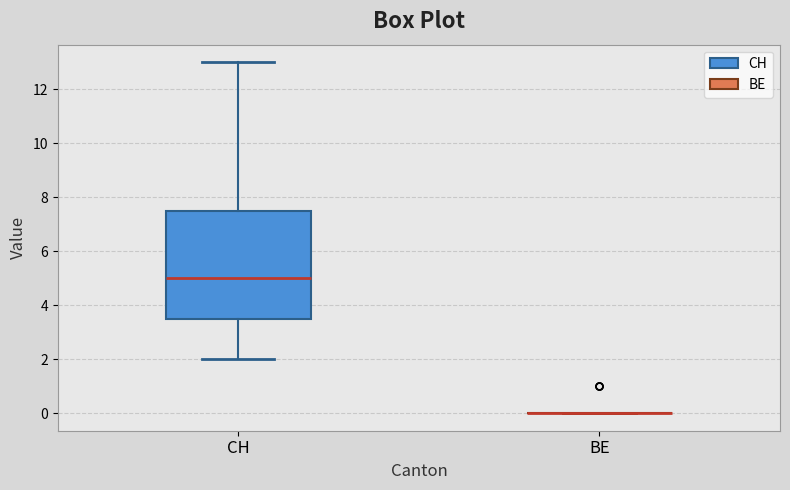

Reading left to right, read every box against the y-axis: the position of its median line, the range the box covers, and the ends of its whiskers. The values are not printed on the chart, so give them approximately, as read against the axis.

CH: median 5.0, box 3.6 to 7.6, whiskers 2.0 to 13.0
BE: box collapsed to a line at 0.0, whiskers 0.0 to 0.0